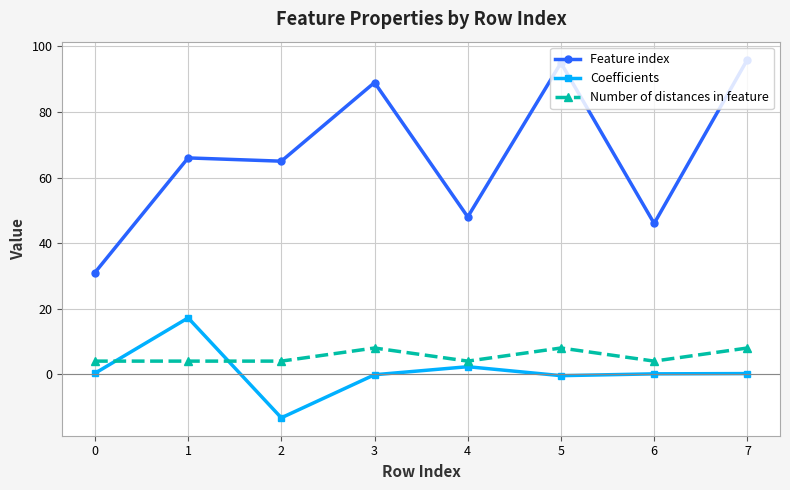

Is it true that Coefficients equals 2.3 at 4?

True